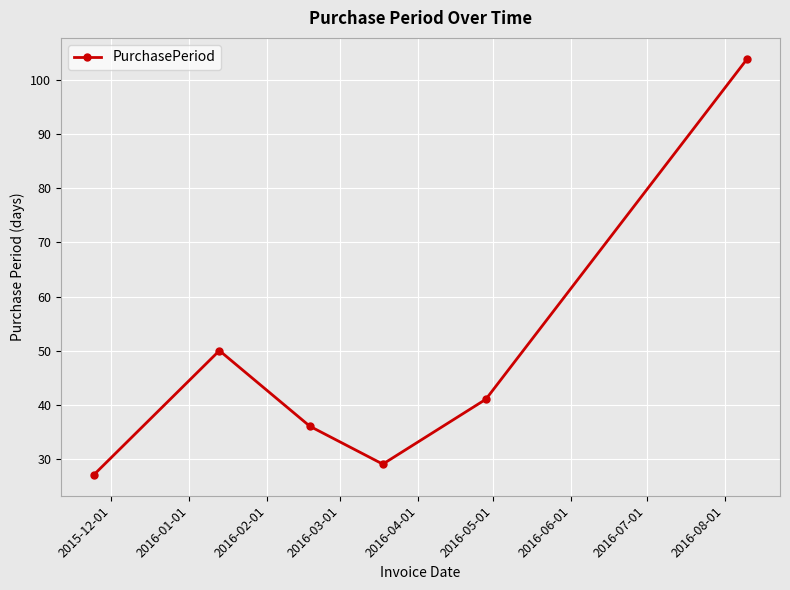

What is the minimum value shown in the chart?

27